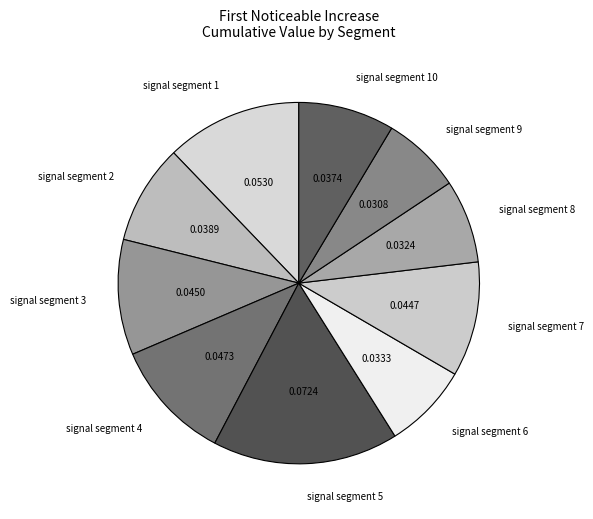

Is it true that signal segment 8 is 15% of the pie?

False